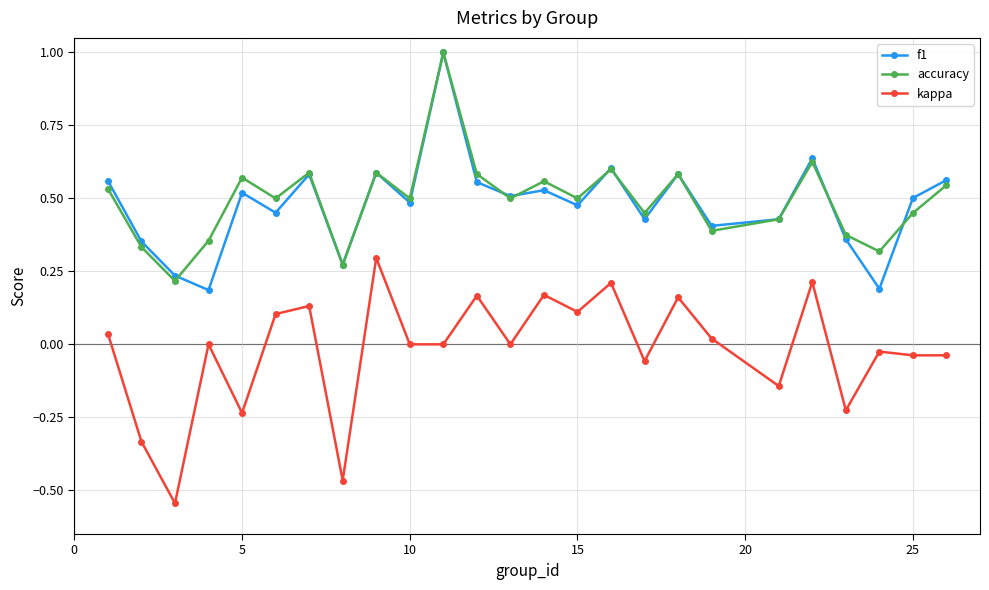

True or false: kappa has more than 0 points higher than both neighbors.

True